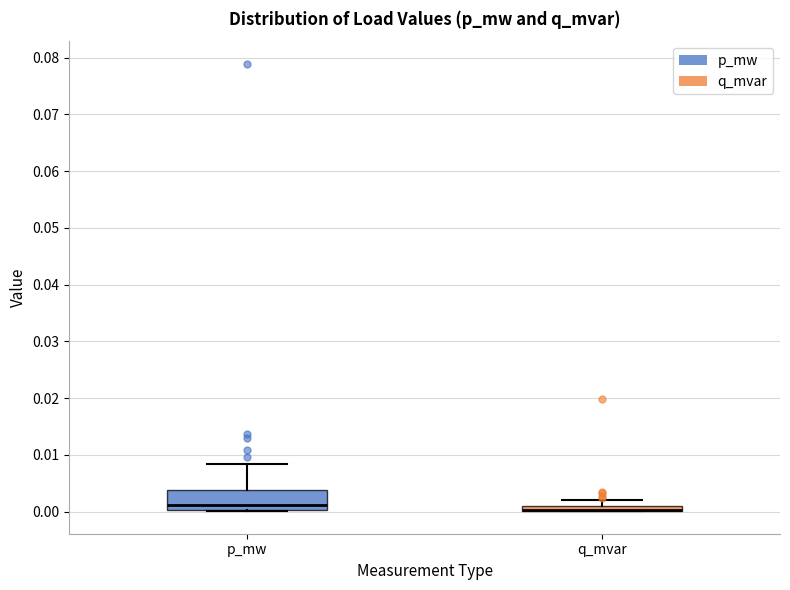

Where does the upper whisker of the box for q_mvar end on the y-axis? The values are not printed on the chart, so give them approximately, as read against the axis.

0.002